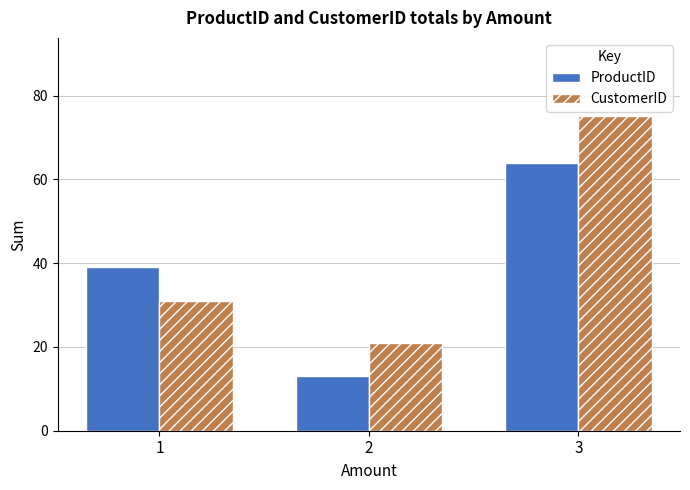

What is the value of the CustomerID bar at the 1st from the left?

31